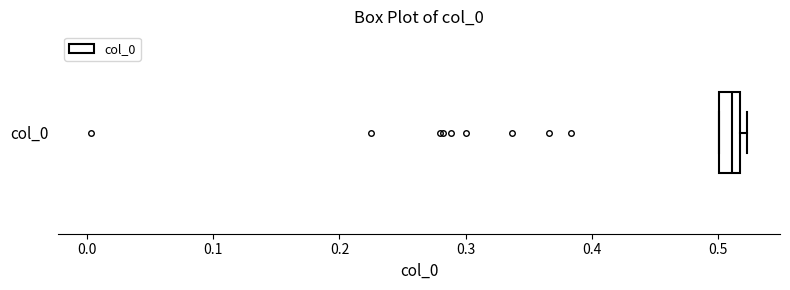

Transcribe this box plot: give where the median line is, the range the box spans, and where the two whiskers end, as read against the x-axis. The values are not printed on the chart, so give them approximately, as read against the axis.

median 0.51, box 0.50 to 0.52, whiskers 0.50 to 0.52 (just right of the box's right edge)